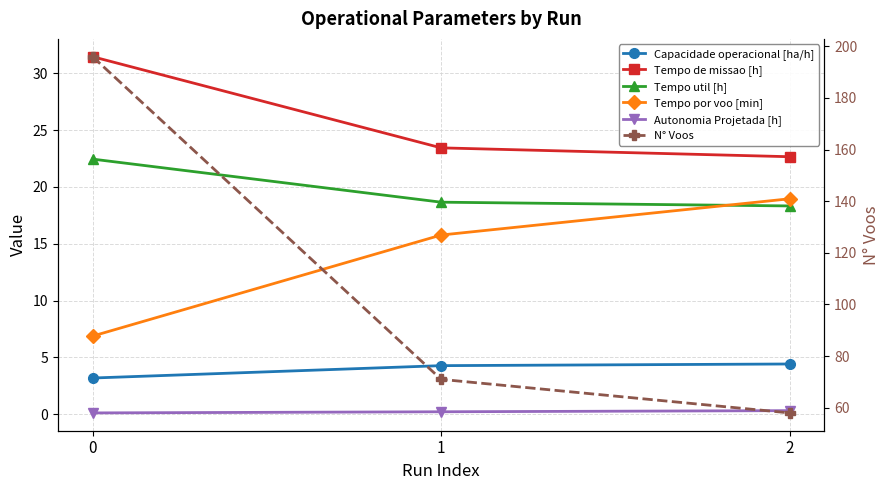

Reading right to left, extract all data points from this chart.

Capacidade operacional [ha/h]: 2=4.4	1=4.3	0=3.2
Tempo de missao [h]: 2=22.6	1=23.4	0=31.4
Tempo util [h]: 2=18.3	1=18.6	0=22.4
Tempo por voo [min]: 2=18.9	1=15.8	0=6.9
Autonomia Projetada [h]: 2=0.3	1=0.2	0=0.1
N° Voos: 2=58.0	1=71.0	0=196.0